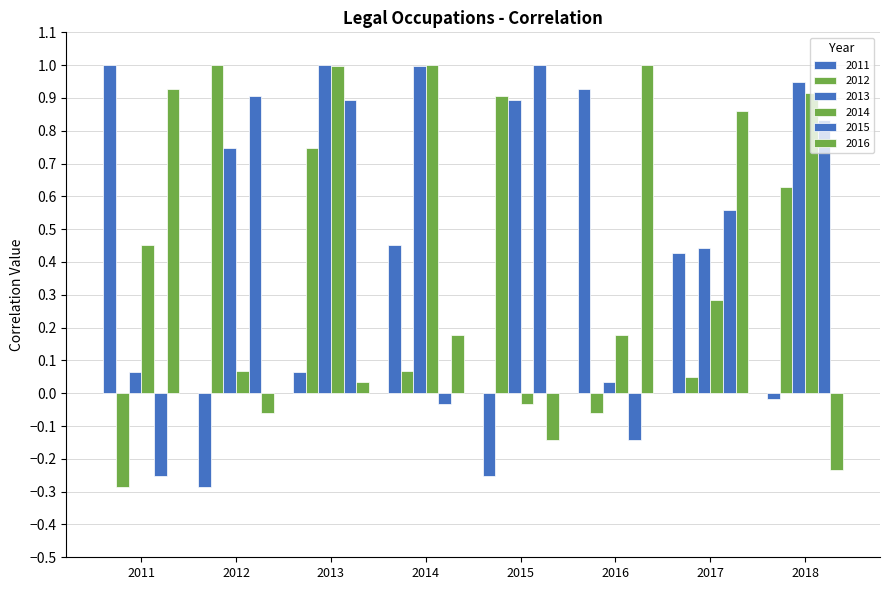

How many bars are there in total?

48